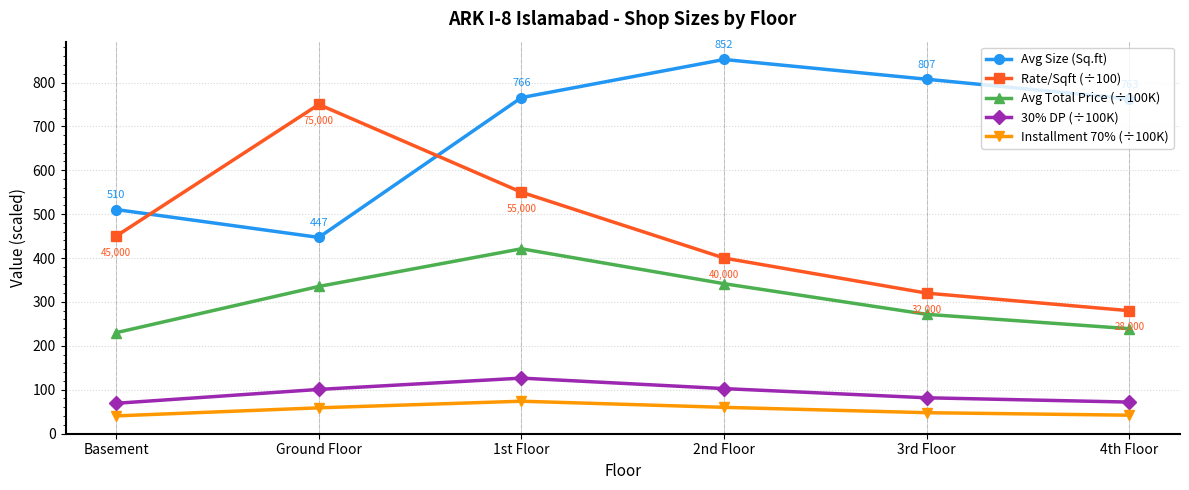

True or false: Avg Total Price (÷100K) has a value of 349.2 at 4th Floor.

False